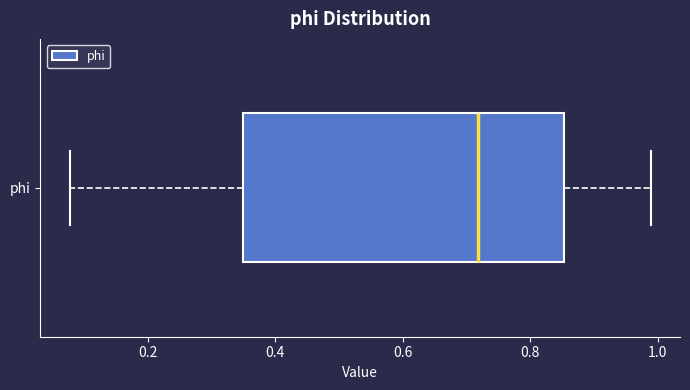

Transcribe this box plot: give where the median line is, the range the box spans, and where the two whiskers end, as read against the x-axis. The values are not printed on the chart, so give them approximately, as read against the axis.

median 0.72, box 0.34 to 0.86, whiskers 0.08 to 0.98